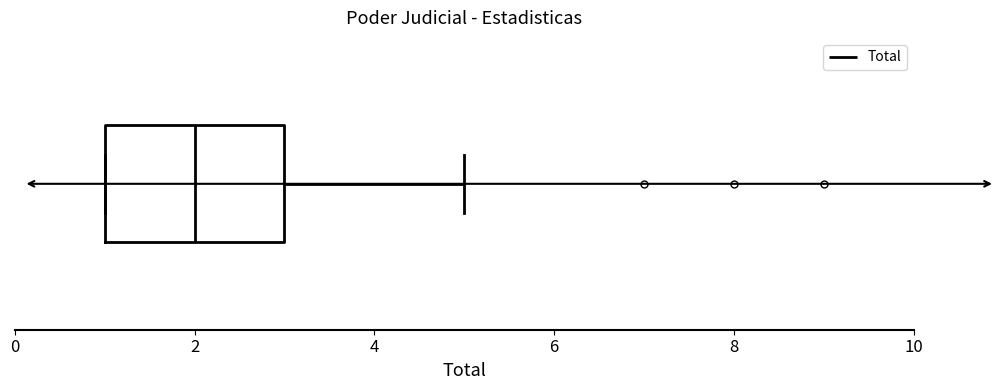

Where is the right edge of the box on the x-axis? The values are not printed on the chart, so give them approximately, as read against the axis.

3